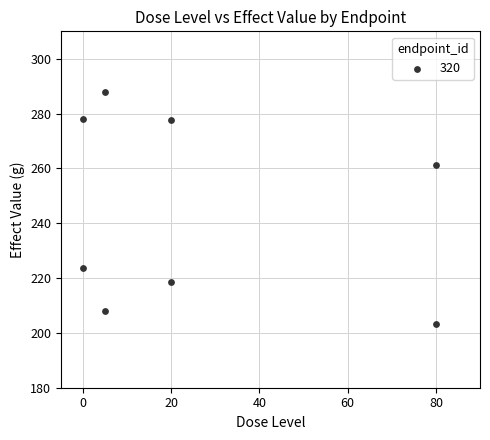

What Y value in the scatter plot is closest to 245?

261.2